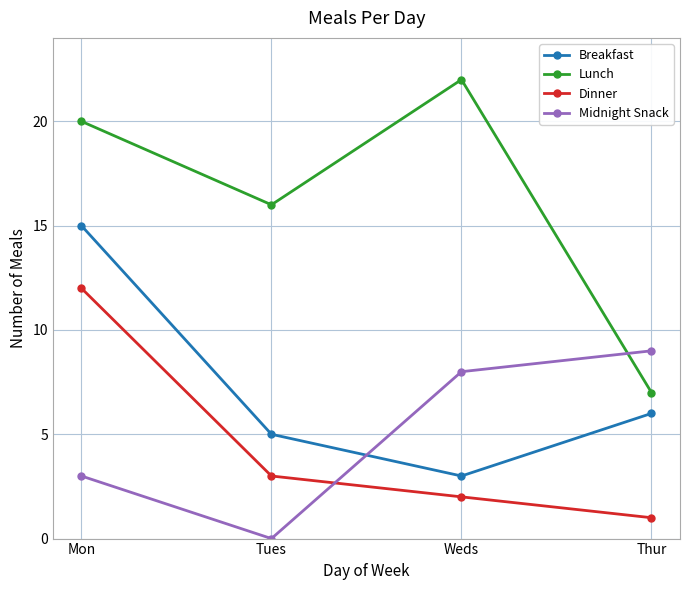

What are all the series names shown in the legend?

Breakfast, Lunch, Dinner, Midnight Snack